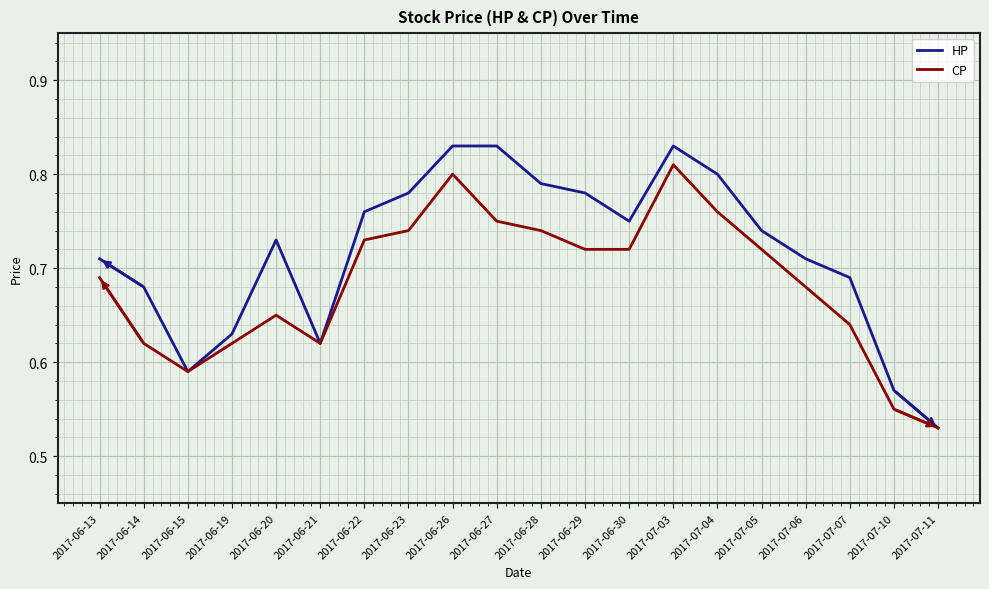

At 2017-06-19, list the series in order from largest to smallest.

HP, CP